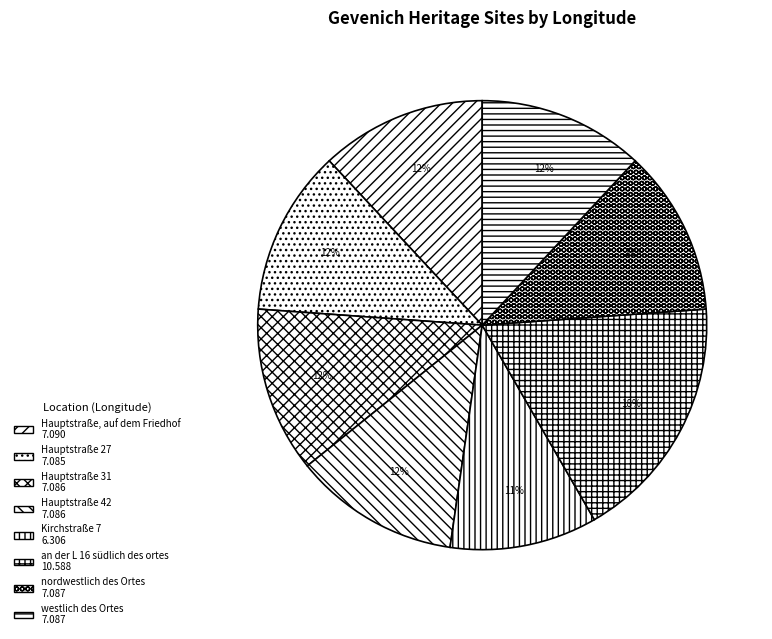

Rank the categories by value from lowest to highest.

Kirchstraße 7, Hauptstraße 27, Hauptstraße 31, Hauptstraße 42, nordwestlich des Ortes, westlich des Ortes, Hauptstraße, auf dem Friedhof, an der L 16 südlich des ortes